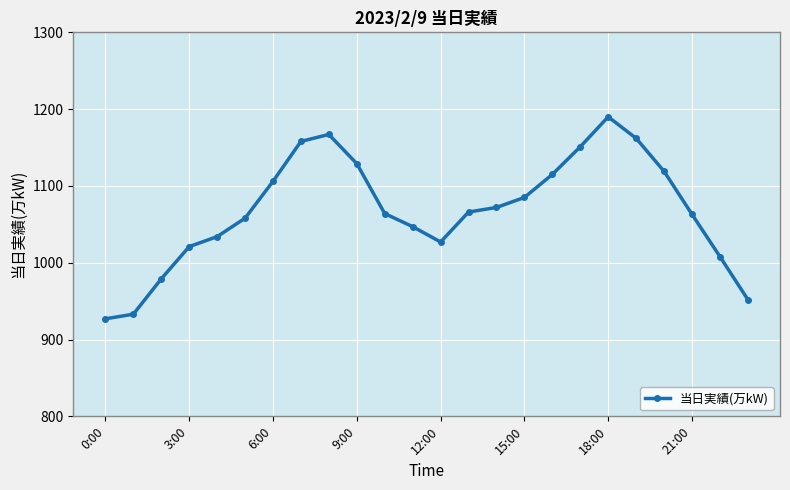

What is the difference between the second highest and minimum values?

240